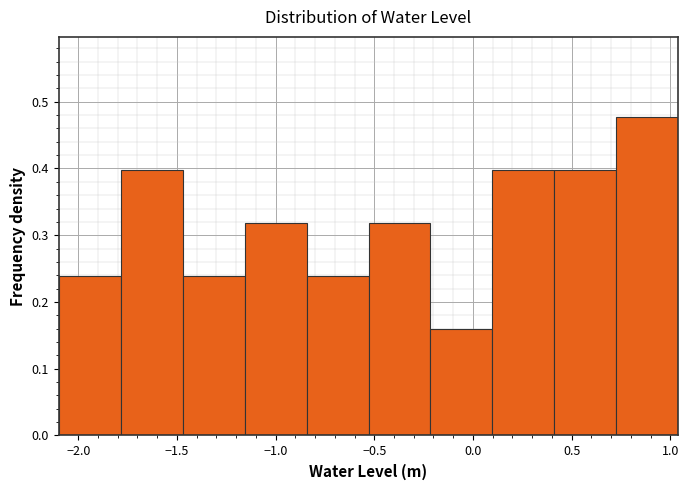

What is the height of the bar covering -0.85 to -0.55 on the x-axis? Neither the bar edges nor the heights are printed on the chart, so give them approximately, as read against the axes.

0.24